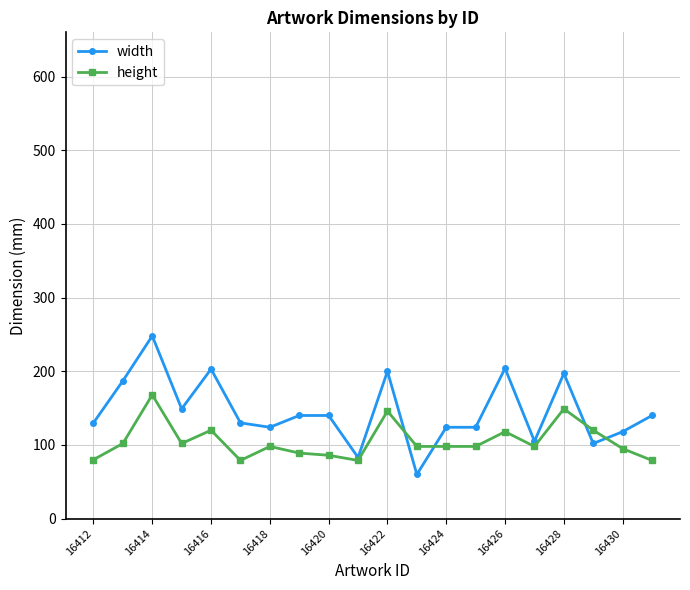

How many data points in height are less than 98?

7